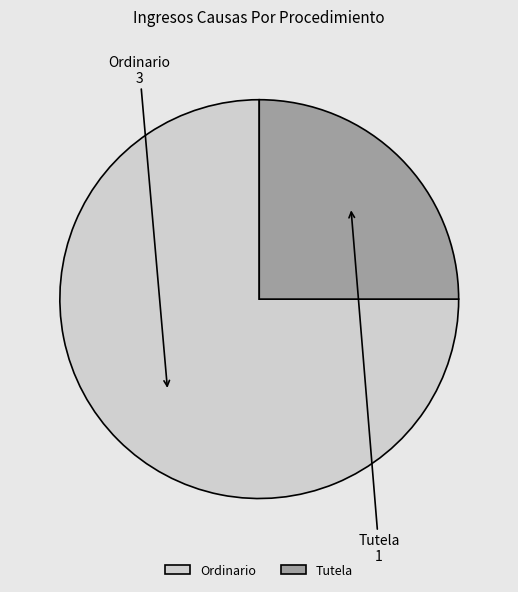

What is the smallest slice in the pie chart?

Tutela